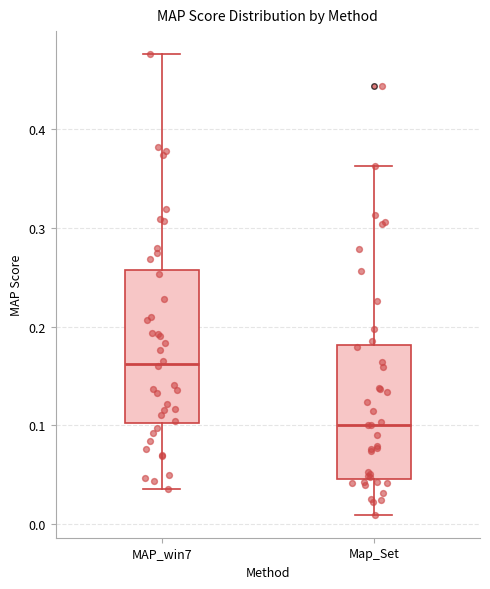

Where is the upper edge of the box for Map_Set on the y-axis? The values are not printed on the chart, so give them approximately, as read against the axis.

0.18